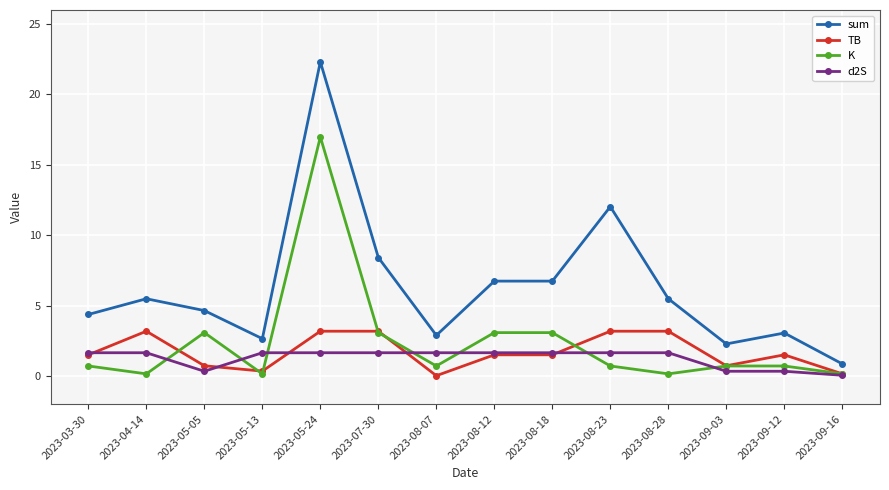

What is the difference between the maximum and second lowest values in the d2S series?

1.3